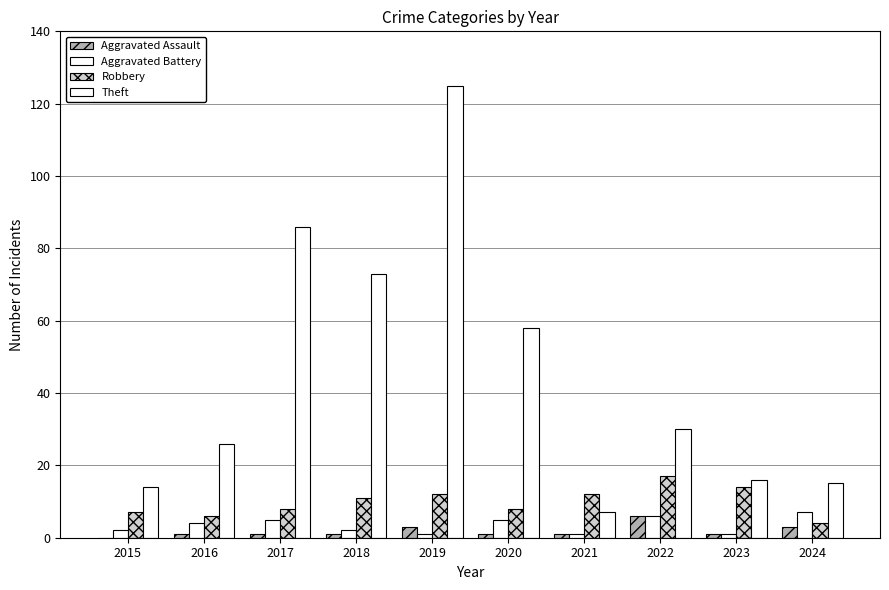

How many groups of bars are there?

10